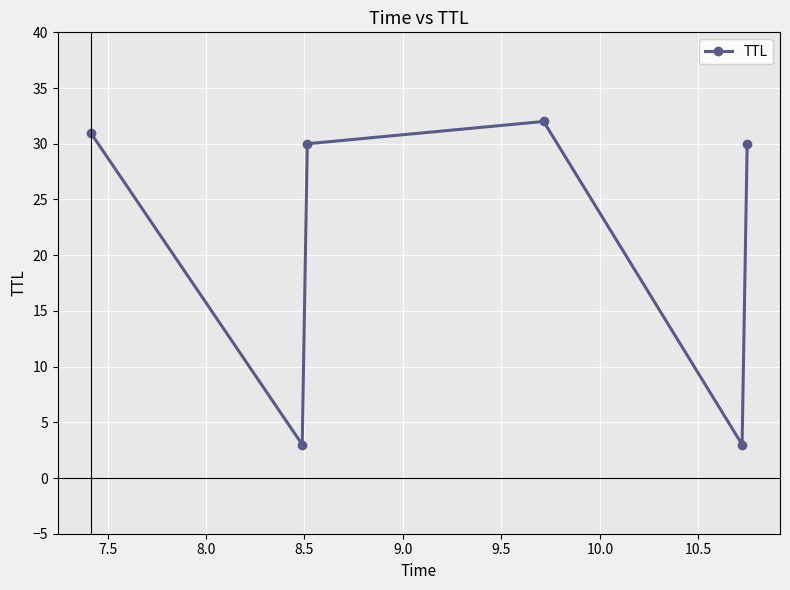

Is this an area chart (filled region under the line)?

No